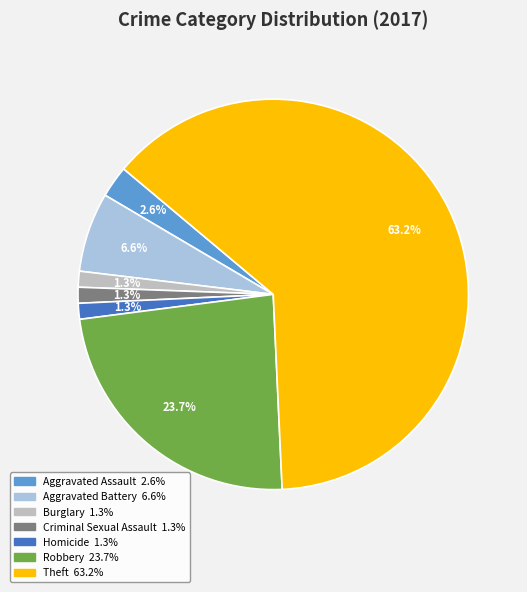

What is the smallest slice in the pie chart?

Burglary